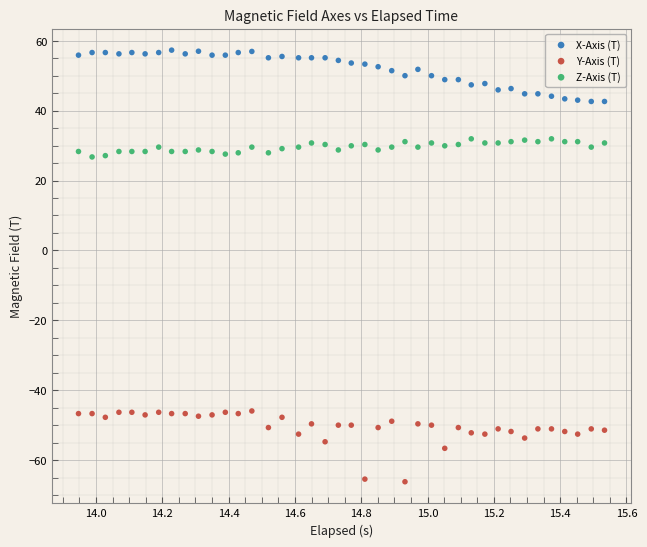

Which series reaches the minimum Y coordinate?

Y-Axis (T)